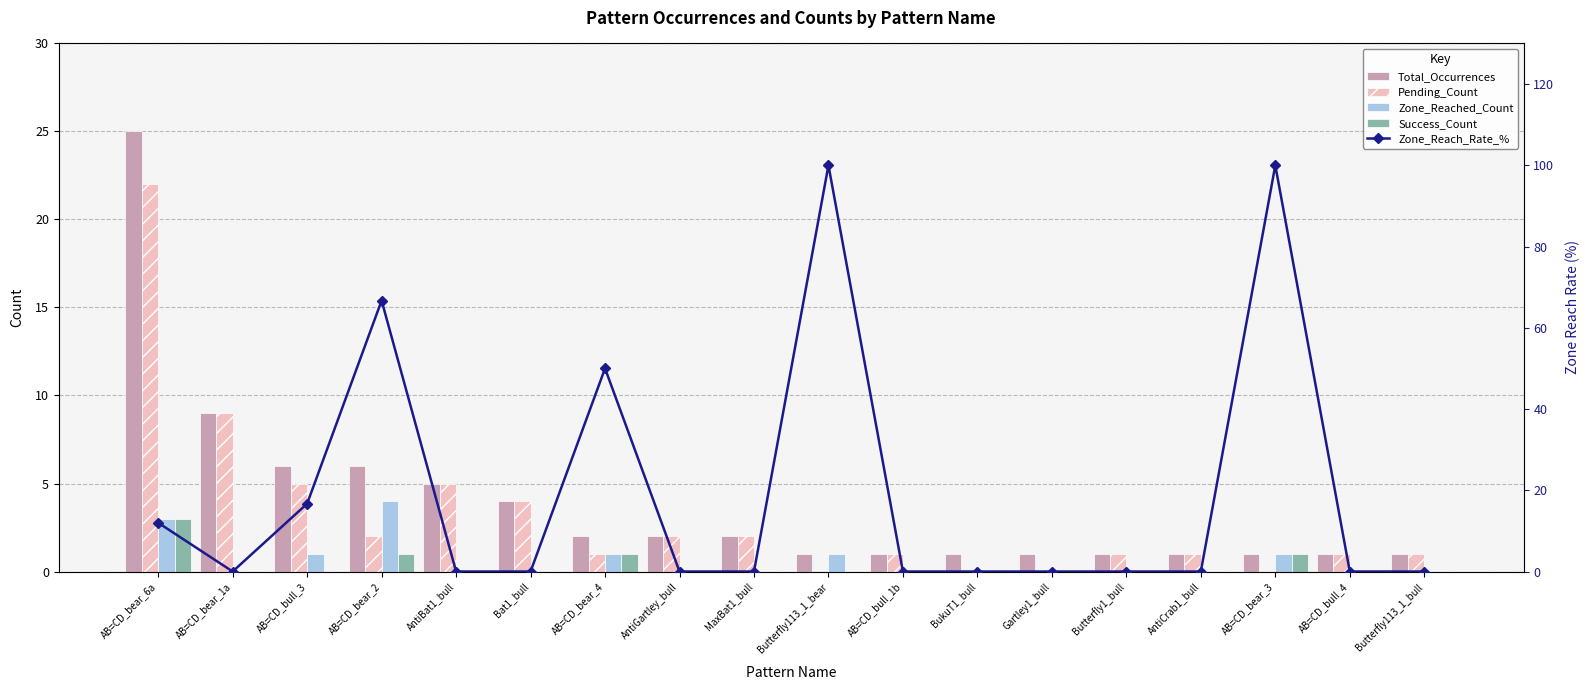

List the labels in order of Pending_Count value, smallest first.

Butterfly113_1_bear, BukuT1_bull, Gartley1_bull, AB=CD_bear_3, AB=CD_bear_4, AB=CD_bull_1b, Butterfly1_bull, AntiCrab1_bull, AB=CD_bull_4, Butterfly113_1_bull, AB=CD_bear_2, AntiGartley_bull, MaxBat1_bull, Bat1_bull, AB=CD_bull_3, AntiBat1_bull, AB=CD_bear_1a, AB=CD_bear_6a